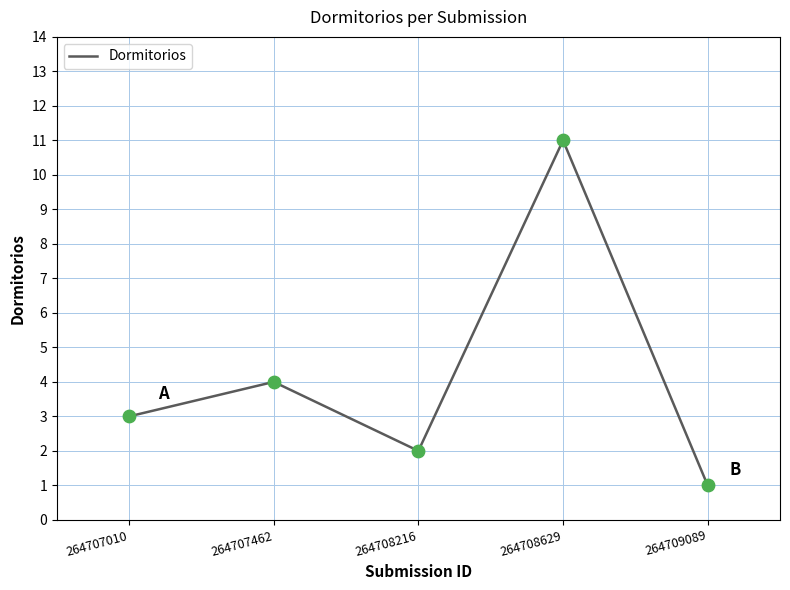

Which has a higher value, 264708629 or 264709089?

264708629